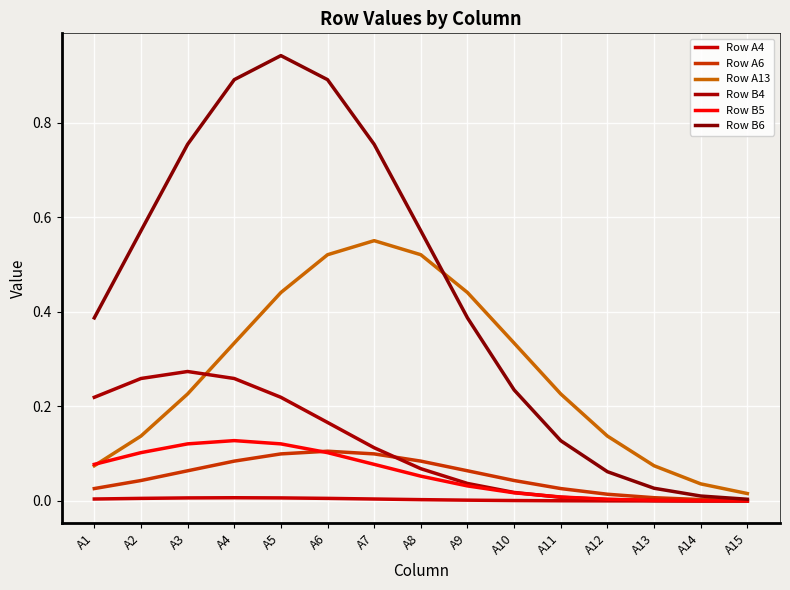

Is this an area chart (filled region under the line)?

No